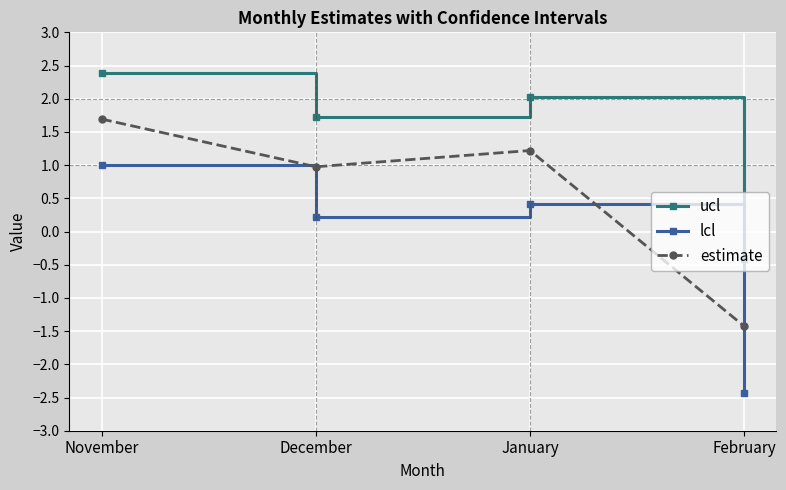

Rank the categories by ucl value from lowest to highest.

February, December, January, November